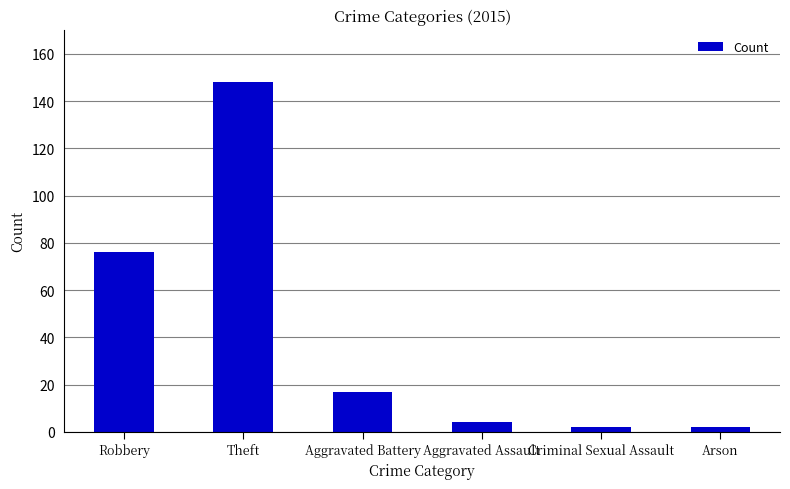

The chart shows a value of 2 at Arson. True or false?

True